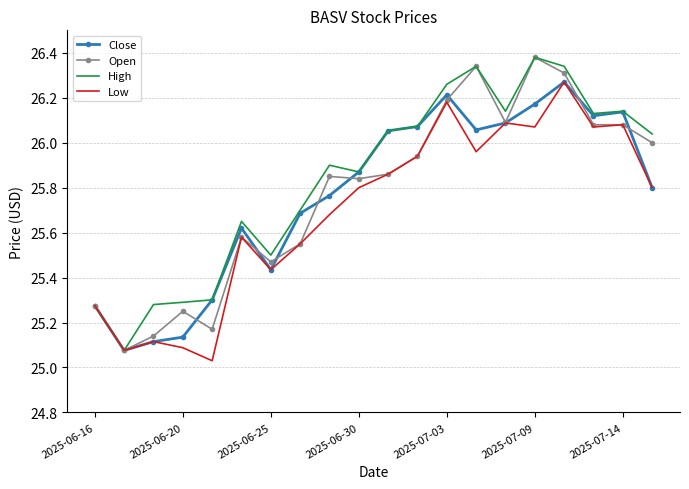

At which label does High first exceed 26?

10